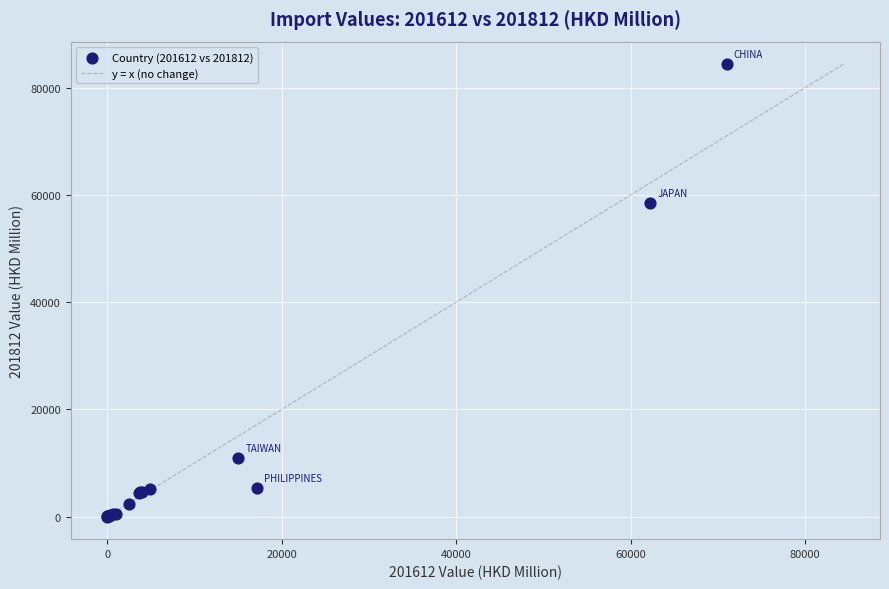

What Y value in the scatter plot is closest to 42181?

58443.3